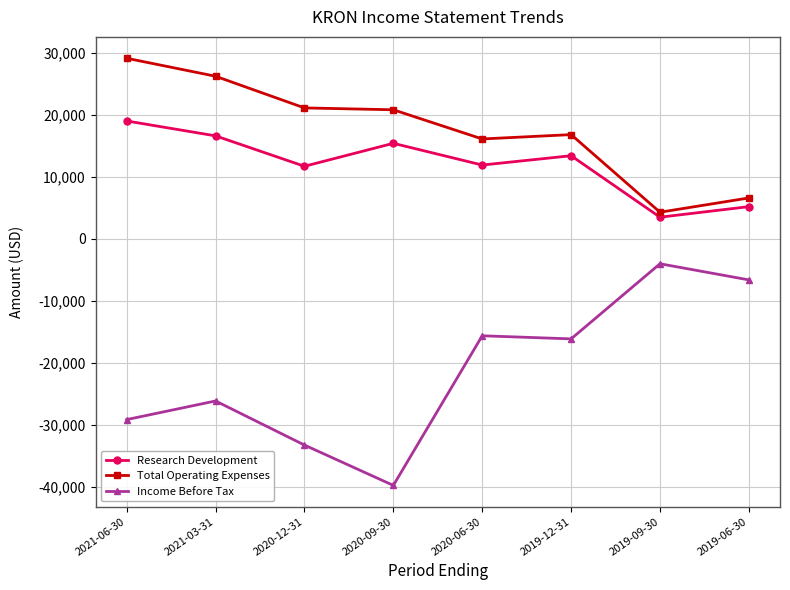

The Research Development series shows 11700 at 2020-12-31. True or false?

True